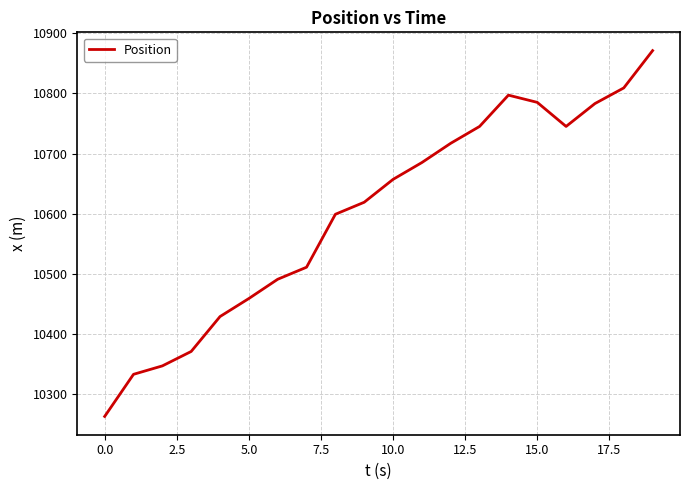

Count the number of categories in the chart.

20